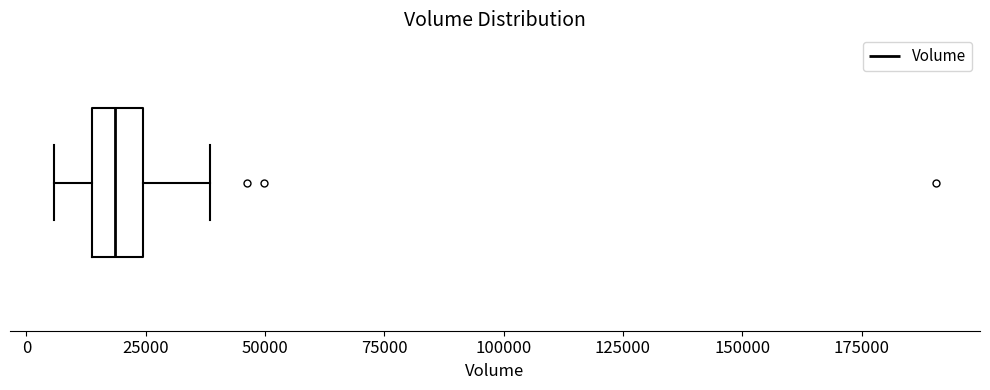

Transcribe this box plot: give where the median line is, the range the box spans, and where the two whiskers end, as read against the x-axis. The values are not printed on the chart, so give them approximately, as read against the axis.

median 20000, box 15000 to 25000, whiskers 5000 to 40000